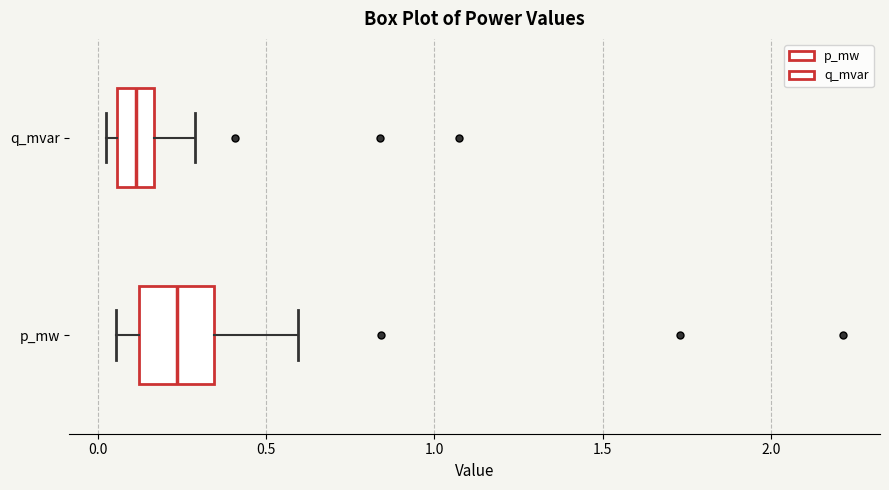

Reading bottom to top, read every box against the x-axis: the position of its median line, the range the box covers, and the ends of its whiskers. The values are not printed on the chart, so give them approximately, as read against the axis.

p_mw: median 0.25, box 0.10 to 0.35, whiskers 0.05 to 0.60
q_mvar: median 0.10, box 0.05 to 0.15, whiskers 0.05 (just left of the box's left edge) to 0.30